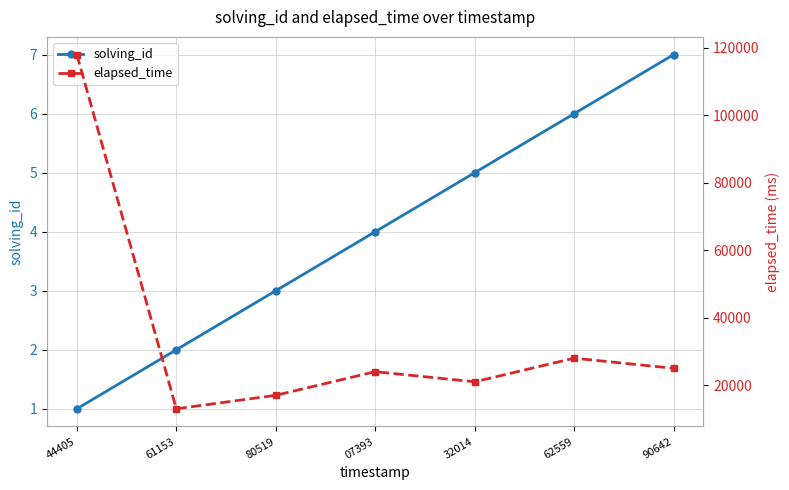

What is the difference between the solving_id values at 32014 and 07393?

1